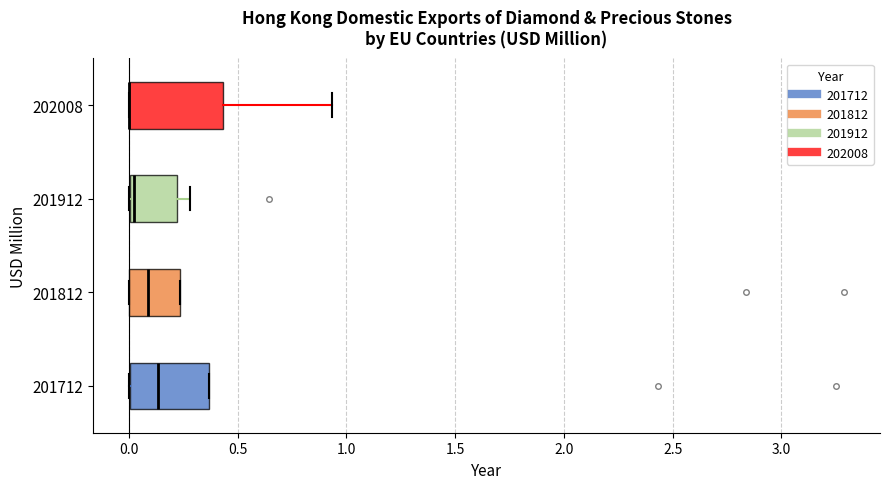

Reading bottom to top, transcribe this box plot: for each box, give where its median line is, the range the box spans, and where its two whiskers end, as read against the x-axis. The values are not printed on the chart, so give them approximately, as read against the axis.

201712: median 0.15, box 0.00 to 0.35, whiskers 0.00 to 0.35
201812: median 0.10, box 0.00 to 0.25, whiskers 0.00 to 0.25
201912: median 0.05, box 0.00 to 0.20, whiskers 0.00 to 0.30
202008: median 0.00 (drawn on the box's left edge), box 0.00 to 0.45, whiskers 0.00 to 0.95